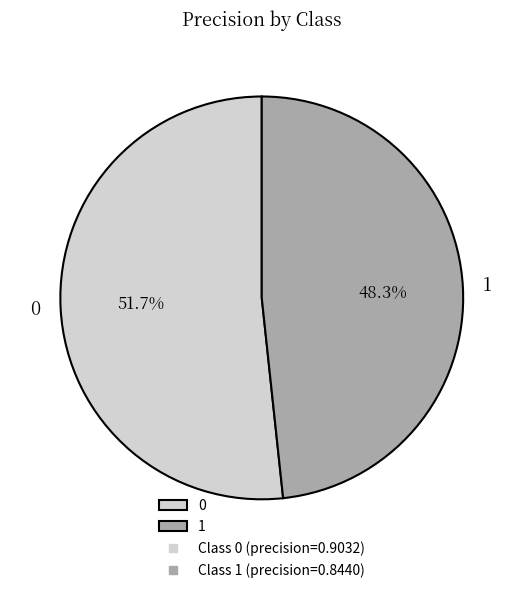

Count the number of slices in the pie.

2